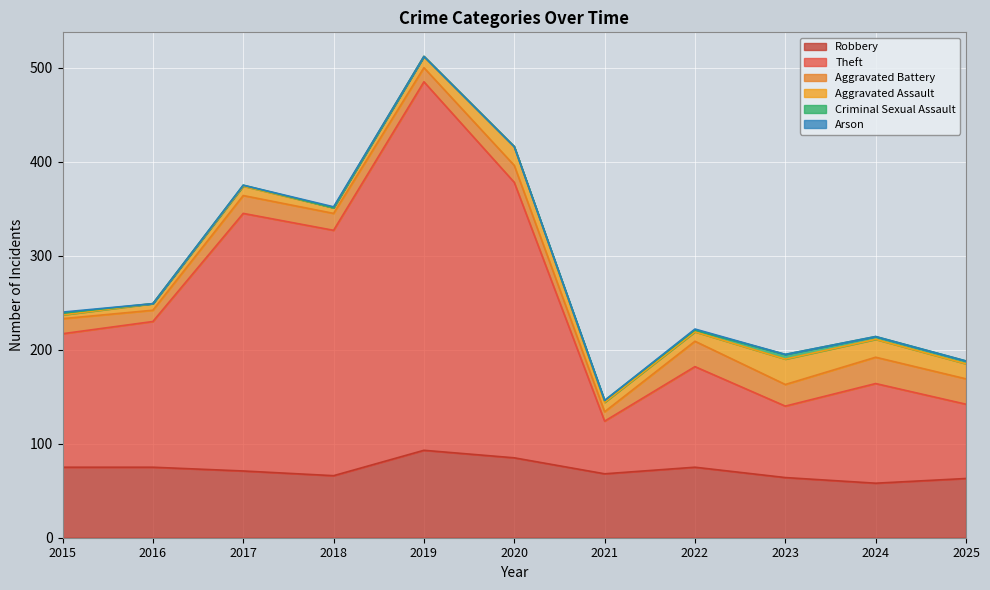

Reading left to right, transcribe all the data shown in this chart.

Robbery: 2015=75	2016=75	2017=71	2018=66	2019=93	2020=85	2021=68	2022=75	2023=64	2024=58	2025=63
Theft: 2015=142	2016=155	2017=274	2018=261	2019=392	2020=293	2021=56	2022=107	2023=76	2024=106	2025=79
Aggravated Battery: 2015=16	2016=12	2017=19	2018=18	2019=15	2020=18	2021=10	2022=27	2023=23	2024=28	2025=27
Aggravated Assault: 2015=4	2016=7	2017=10	2018=6	2019=12	2020=20	2021=10	2022=10	2023=27	2024=19	2025=16
Criminal Sexual Assault: 2015=2	2016=0	2017=1	2018=0	2019=0	2020=0	2021=2	2022=2	2023=5	2024=3	2025=3
Arson: 2015=1	2016=0	2017=0	2018=1	2019=0	2020=0	2021=0	2022=1	2023=0	2024=0	2025=0